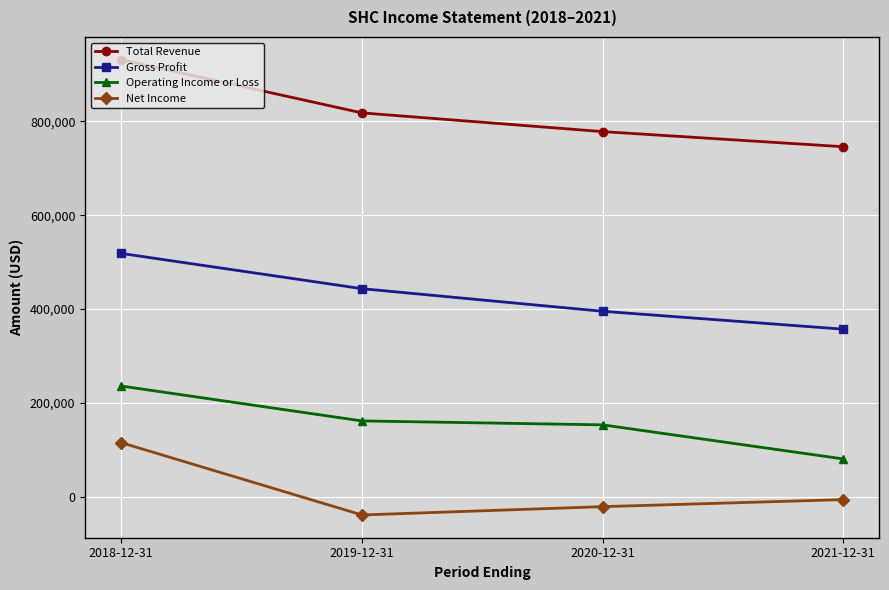

How many Total Revenue values are between 778300 and 931500?

3